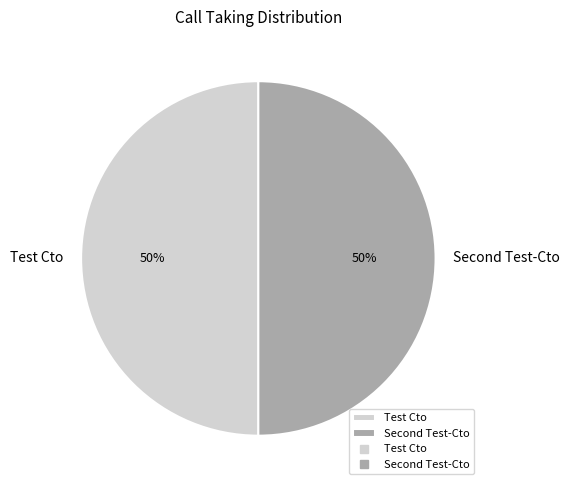

How many slices are in this pie chart?

2